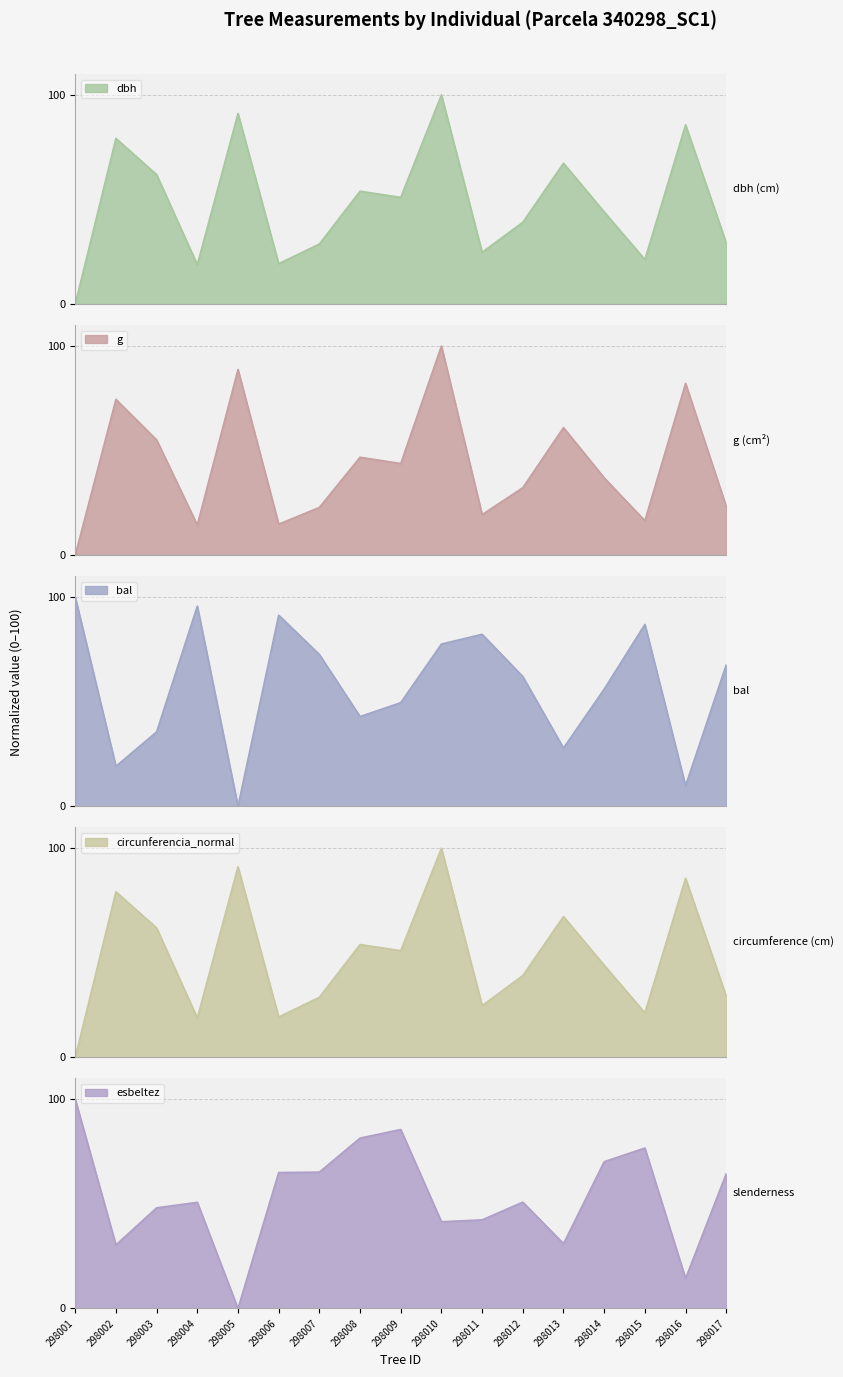

True or false: esbeltez has a value of 54.4 at 298008.

False